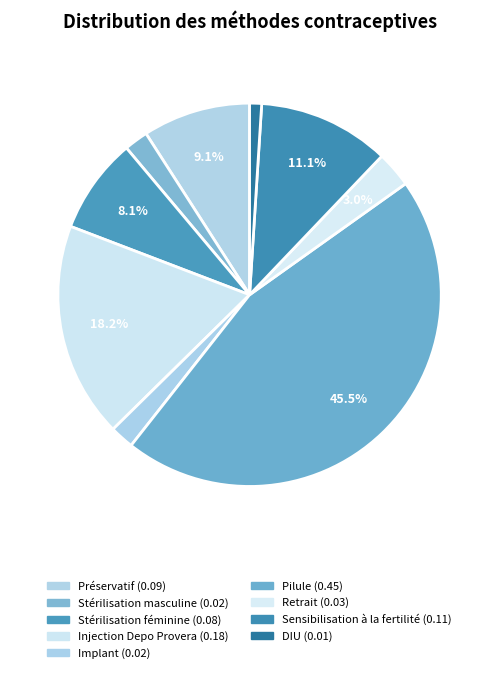

Is there a majority slice in this chart?

No